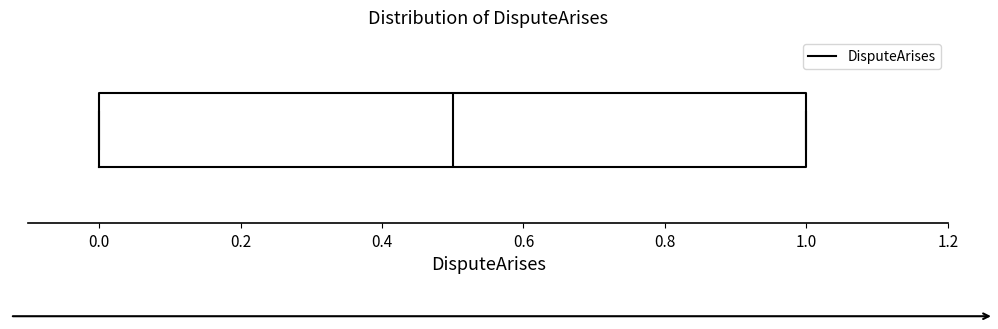

Transcribe this box plot: give where the median line is, the range the box spans, and where the two whiskers end, as read against the x-axis. The values are not printed on the chart, so give them approximately, as read against the axis.

median 0.5, box 0.0 to 1.0, whiskers 0.0 to 1.0